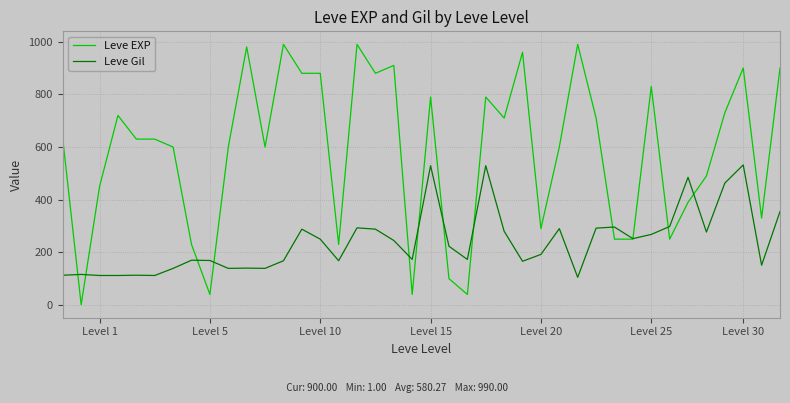

True or false: Leve EXP has more than 2 points higher than both neighbors.

True